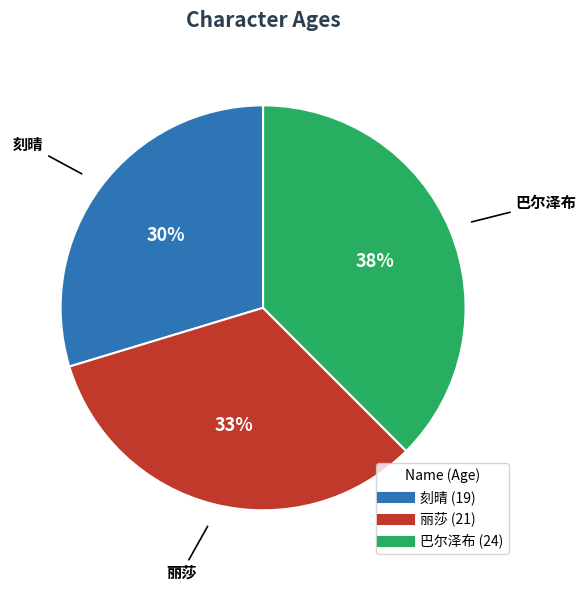

What is the ratio of the value at 丽莎 to the value at 巴尔泽布?

0.9